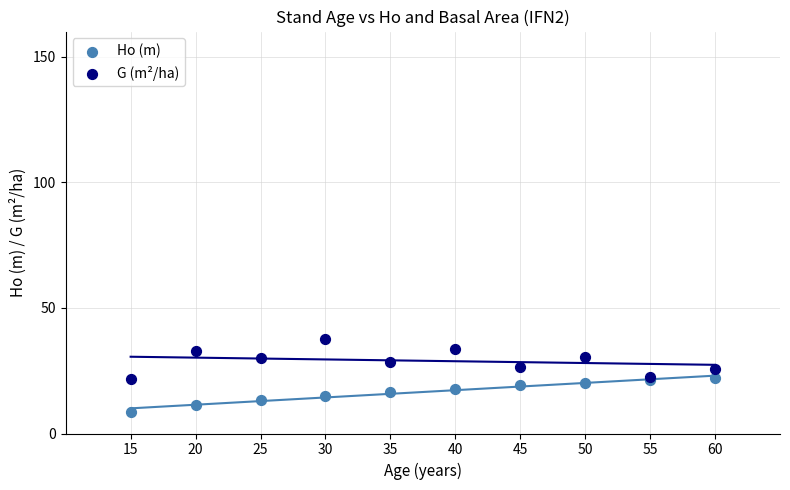

Which series contains the lowest Y value?

Ho (m)